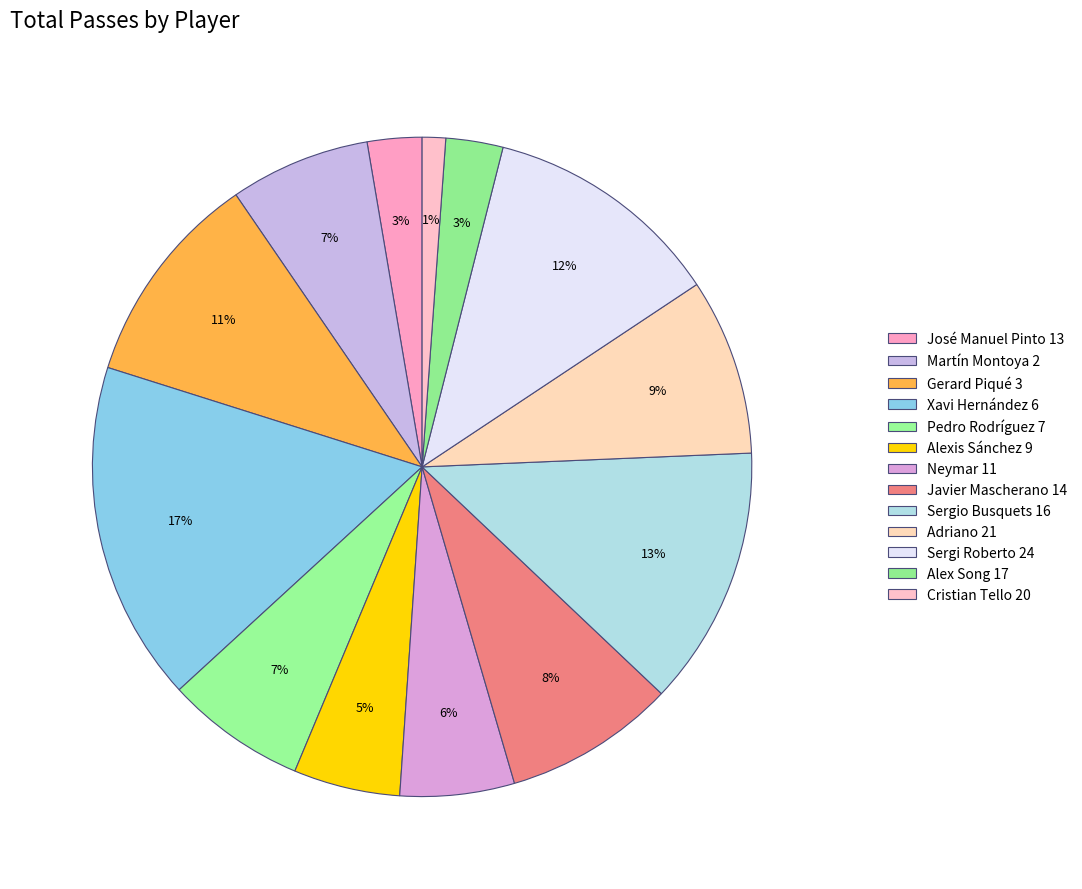

How many slices are in this pie chart?

13